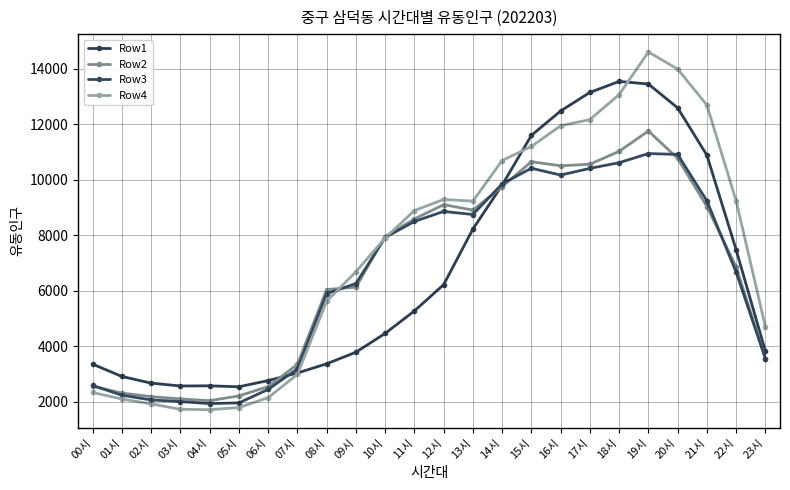

The value of Row3 at 23시 is 3553. True or false?

True